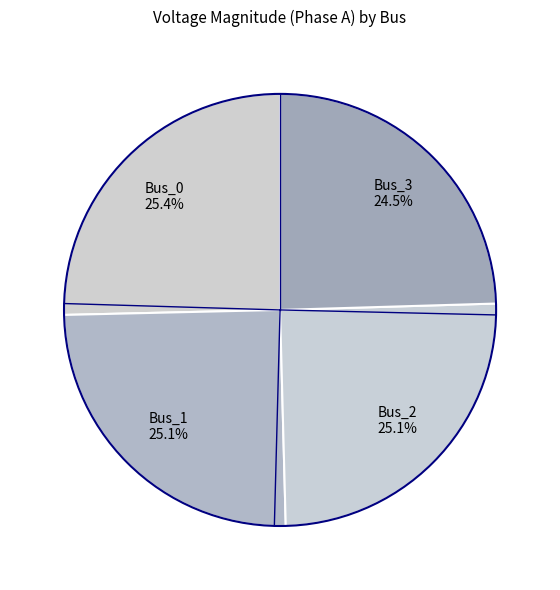

The Bus_2 slice represents 33% of the pie. True or false?

False